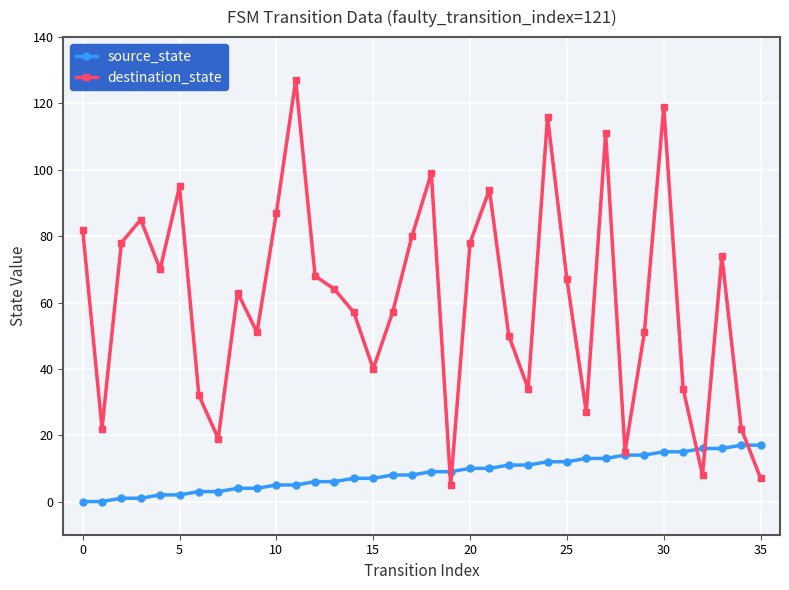

What is the value of the destination_state point at the 2nd from the left?

22